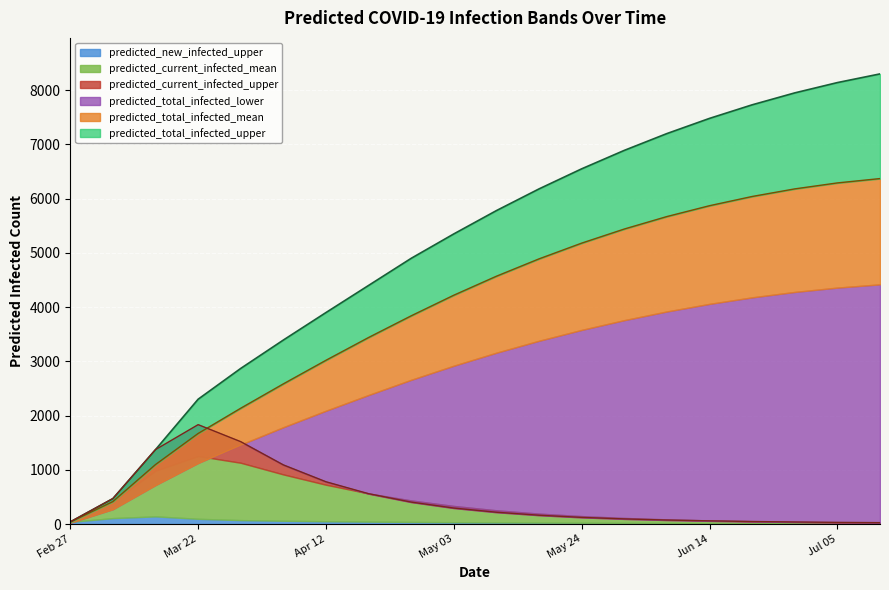

What is the difference between the maximum and minimum values in the predicted_total_infected_mean series?

6333